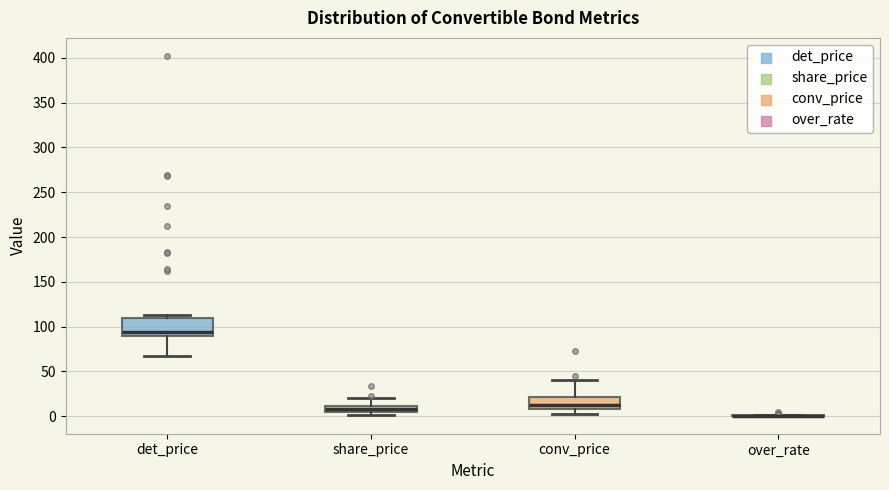

Where is the upper edge of the box for share_price on the y-axis? The values are not printed on the chart, so give them approximately, as read against the axis.

10